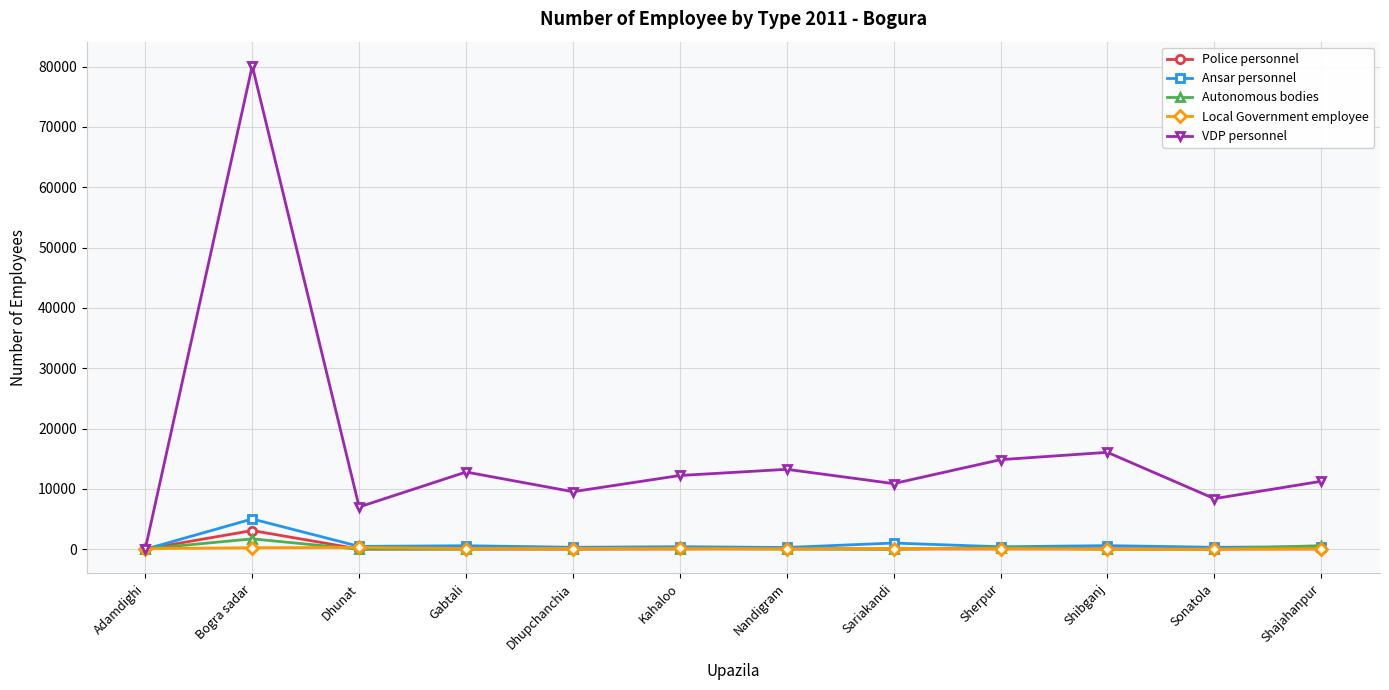

At how many categories does at least one series exceed 3373?

11